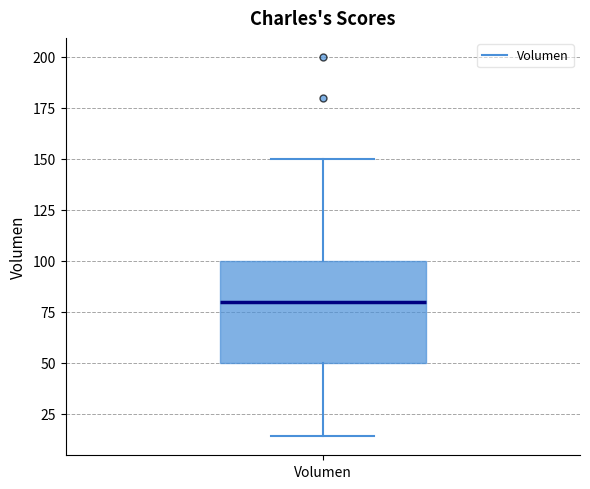

Transcribe this box plot: give where the median line is, the range the box spans, and where the two whiskers end, as read against the y-axis. The values are not printed on the chart, so give them approximately, as read against the axis.

median 80, box 50 to 100, whiskers 15 to 150